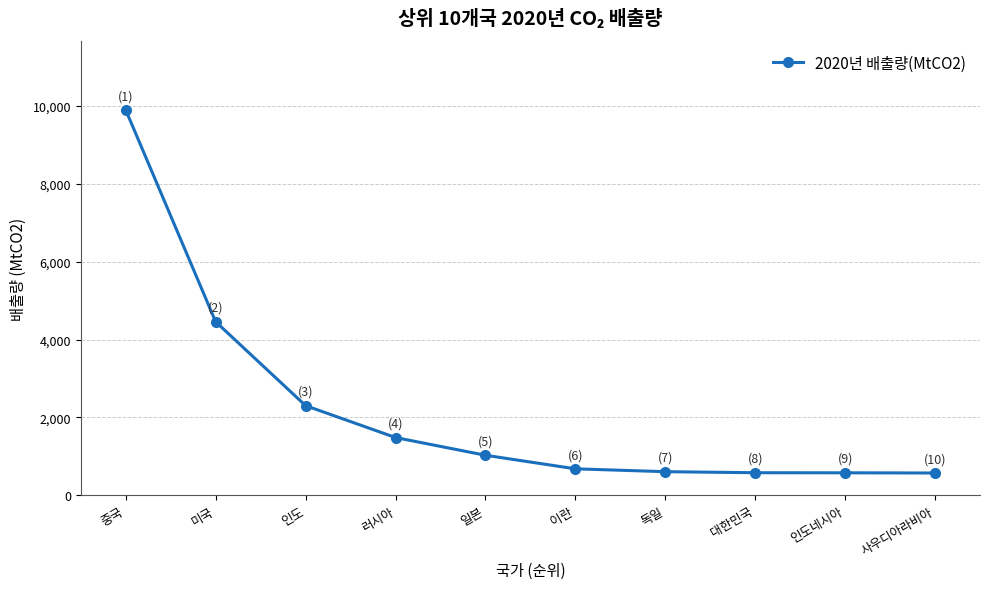

What is the approximate value at 중국?

9899.3